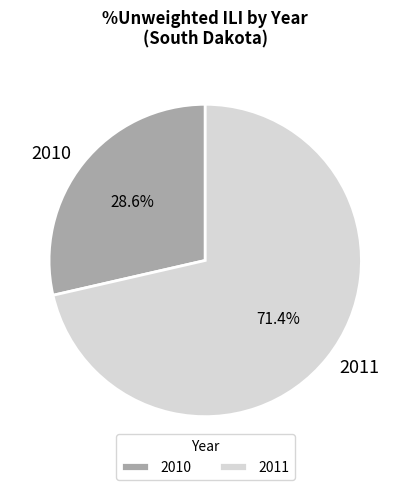

Is there any slice that represents more than half of the pie?

Yes